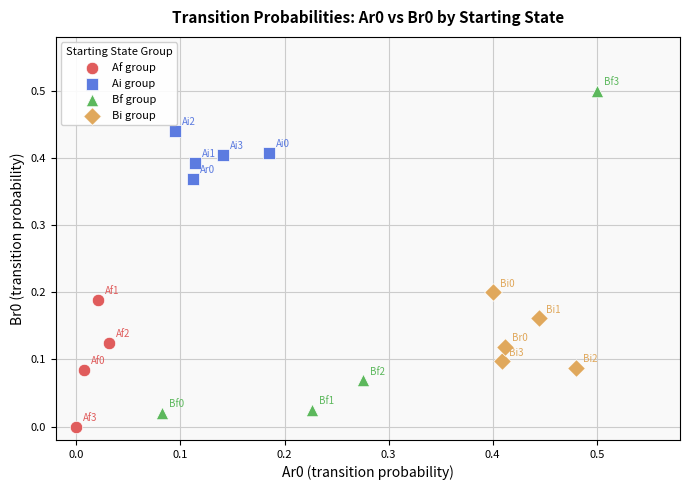

Which series contains the highest Y value?

Bf group